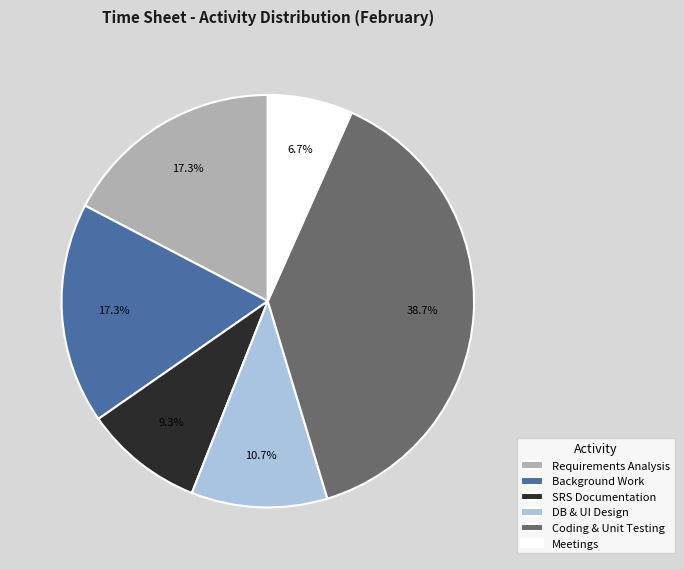

Approximately how many times larger is the value at Requirements Analysis compared to Background Work?

1.0